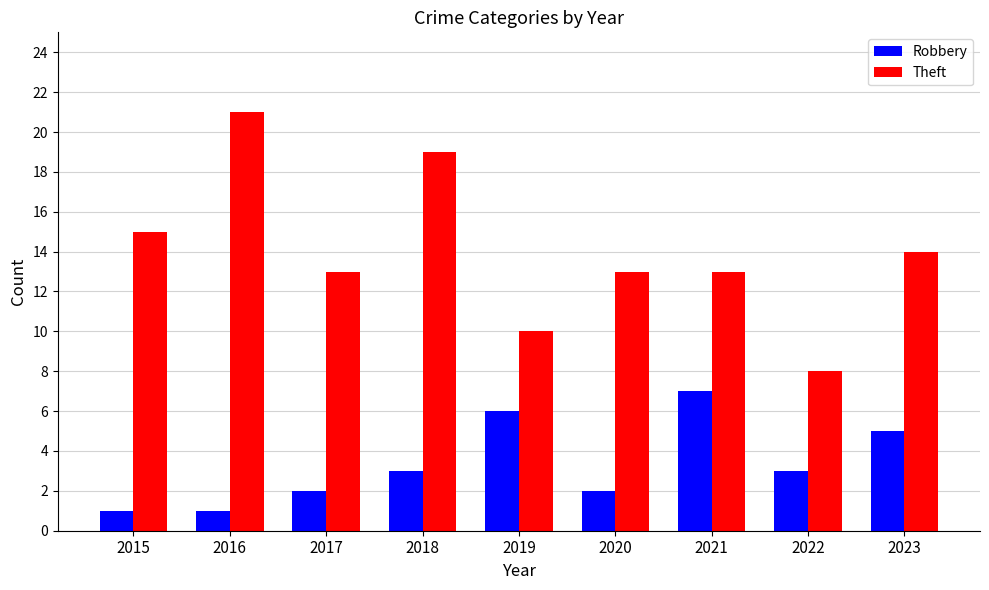

Rank the series at 2021 from highest to lowest value.

Theft, Robbery